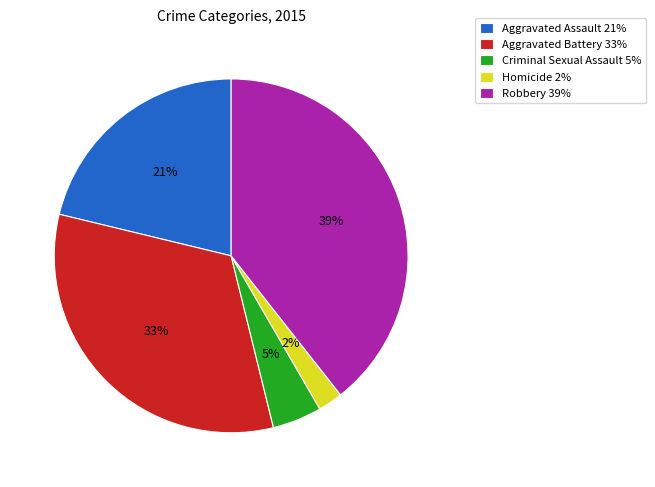

To the nearest percent, what is the difference between the Robbery 39% and Homicide 2% slice percentages?

37%